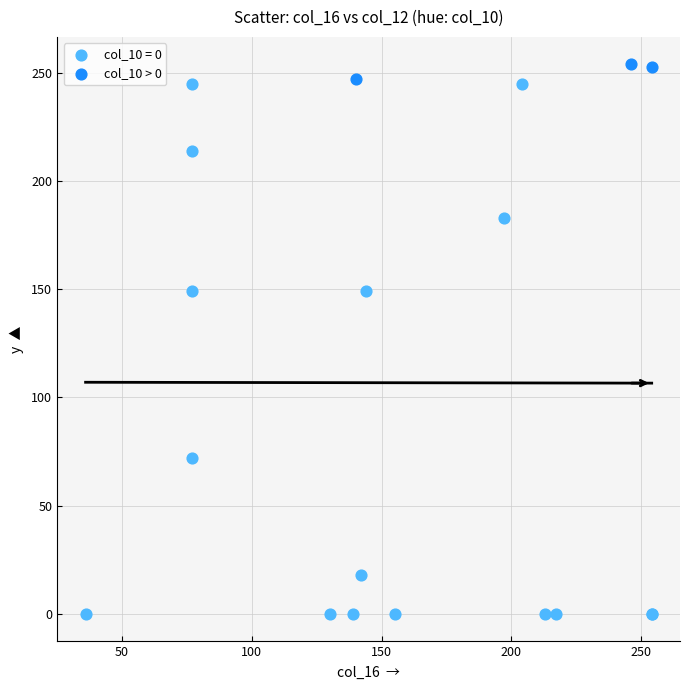

Which series has the largest Y range (max minus min)?

col_10 = 0